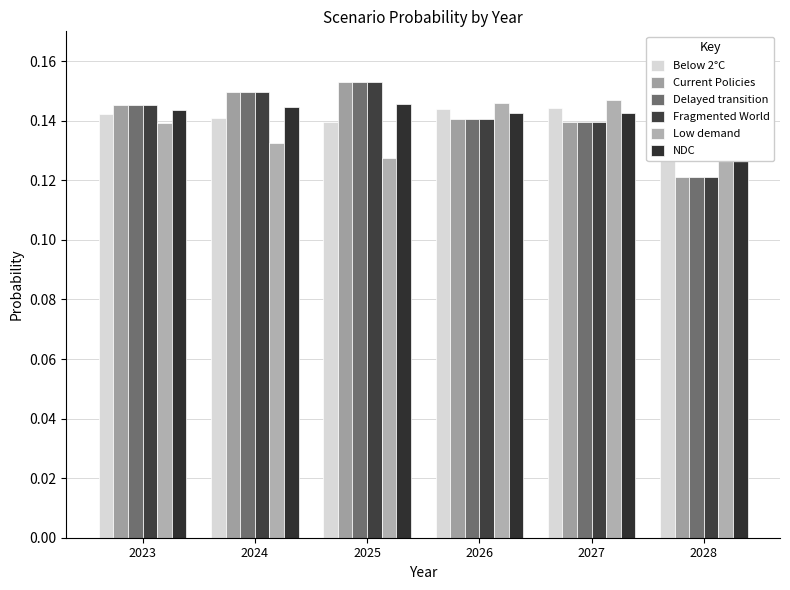

True or false: Fragmented World has a value of 0.3 at 2024.

False